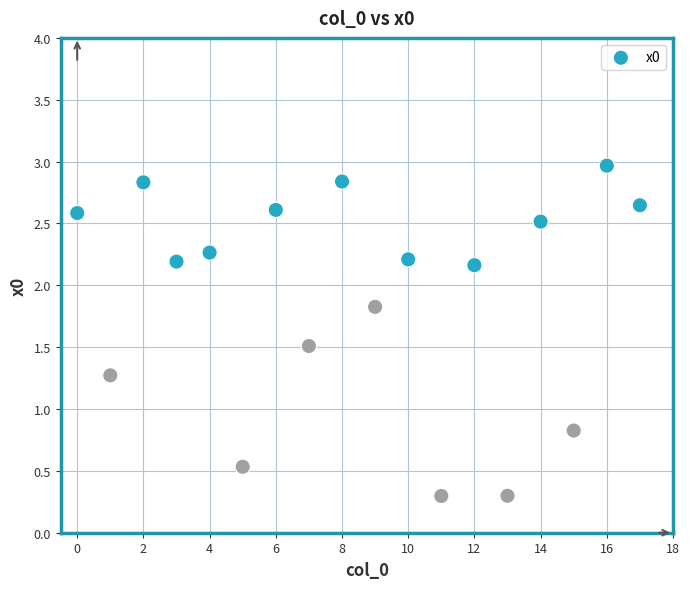

What is the range of Y values (max minus min)?

2.7